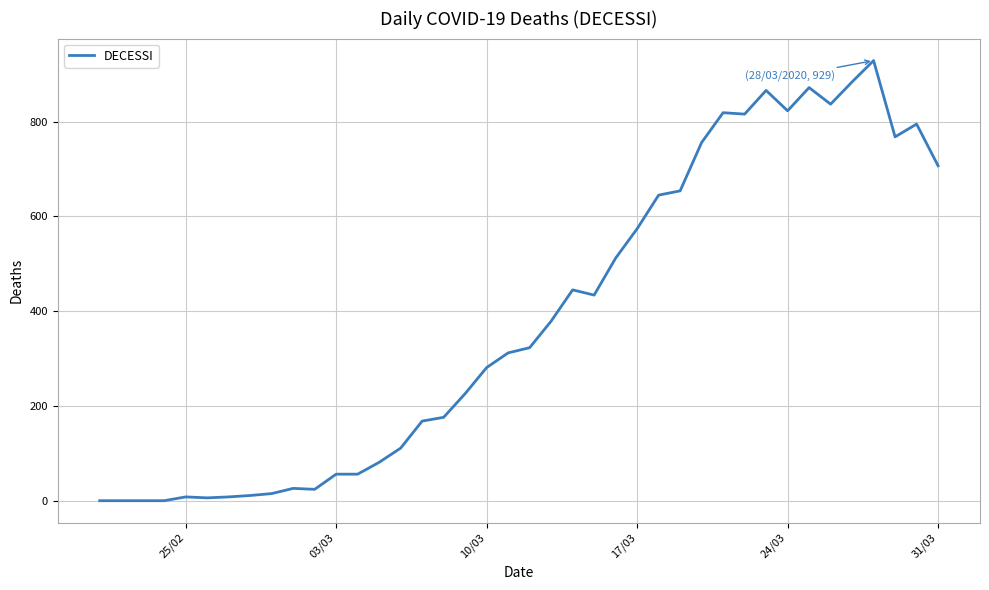

Is this an area chart (filled region under the line)?

No